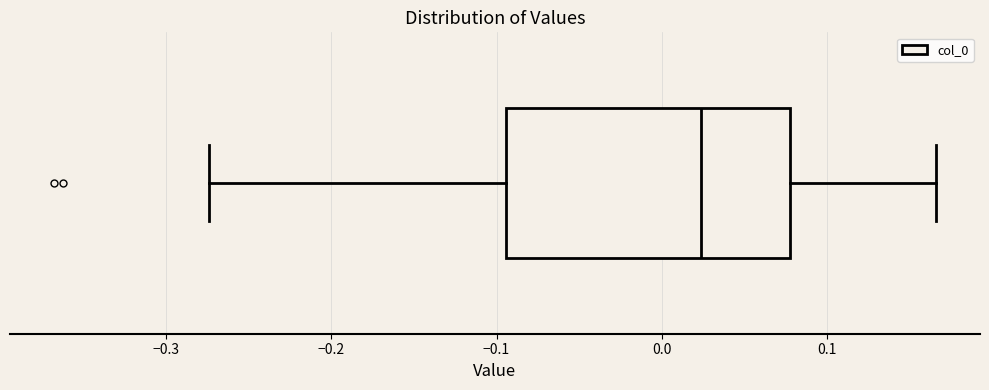

Where does the right whisker of the box end on the x-axis? The values are not printed on the chart, so give them approximately, as read against the axis.

0.17